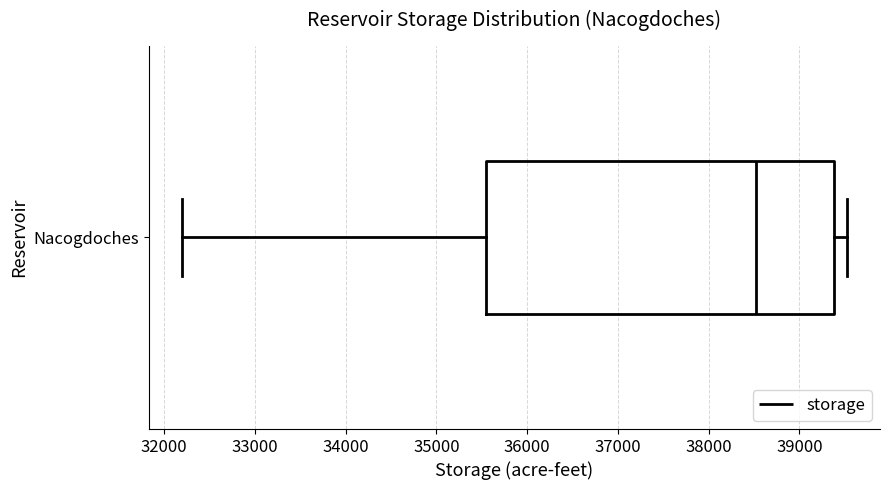

Read this box plot against the x-axis: the position of the median line, the range covered by the box, and the ends of both whiskers. The values are not printed on the chart, so give them approximately, as read against the axis.

median 38500, box 35500 to 39400, whiskers 32200 to 39500